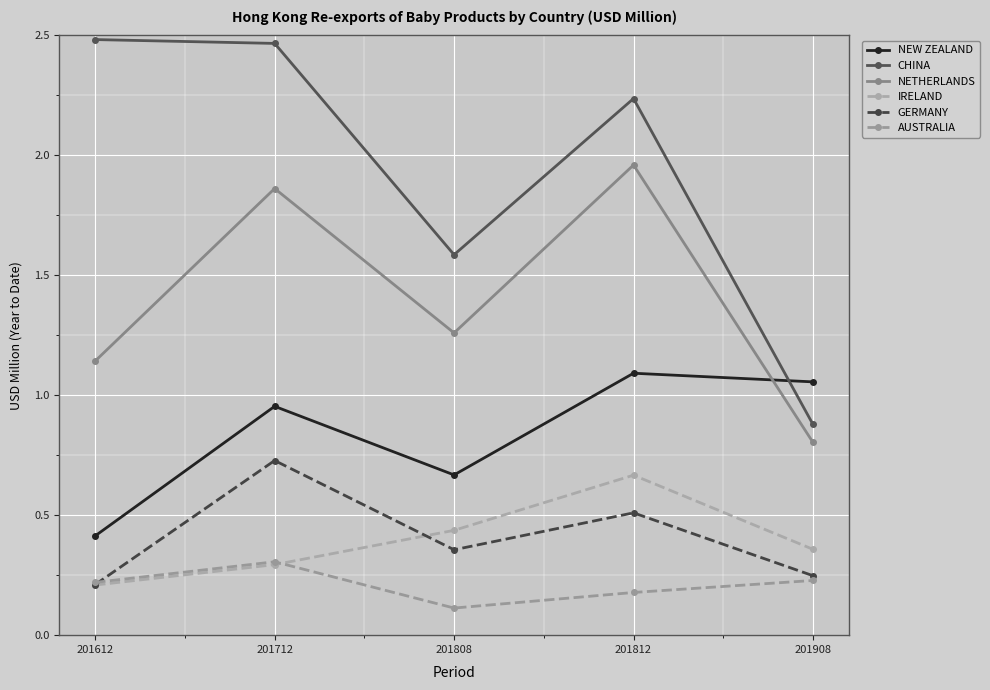

True or false: IRELAND has a value of 0.6 at 201908.

False